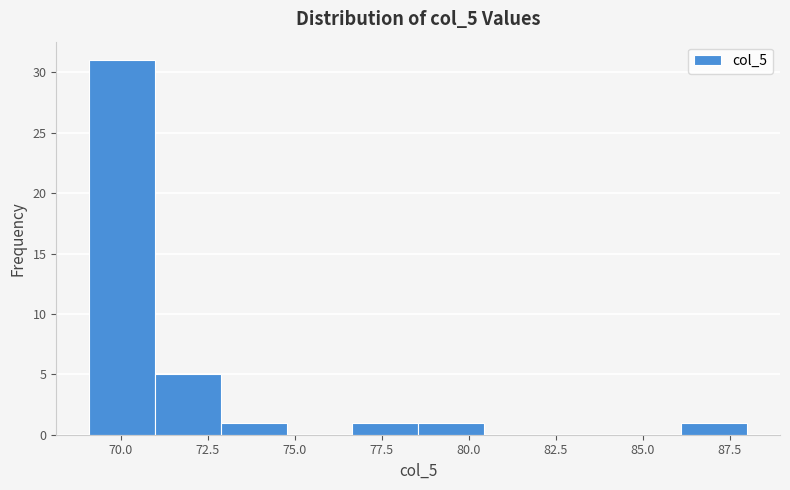

Read against the x-axis, roughly where is the centre of the tallest bar?

70.0